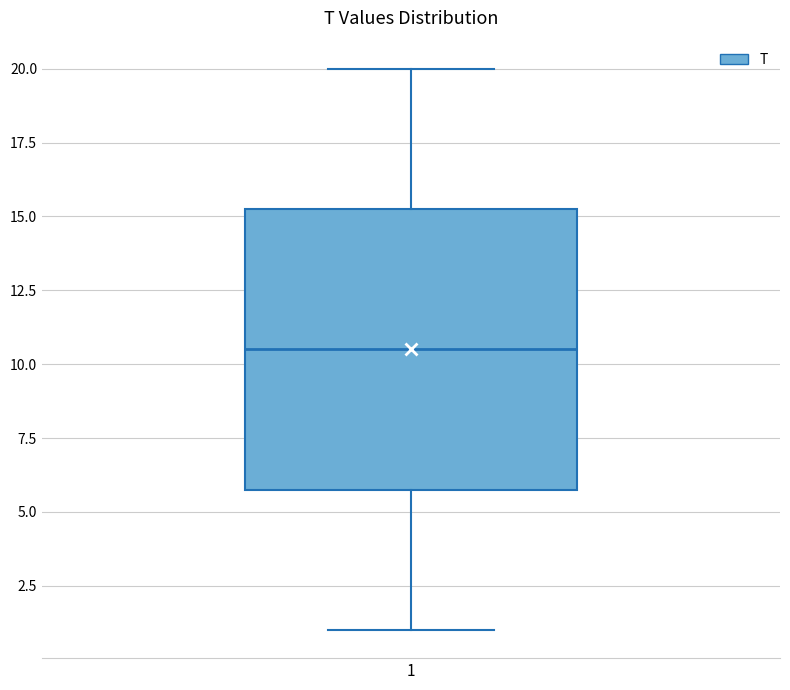

Transcribe this box plot: give where the median line is, the range the box spans, and where the two whiskers end, as read against the y-axis. The values are not printed on the chart, so give them approximately, as read against the axis.

median 10.5, box 6.0 to 15.5, whiskers 1.0 to 20.0